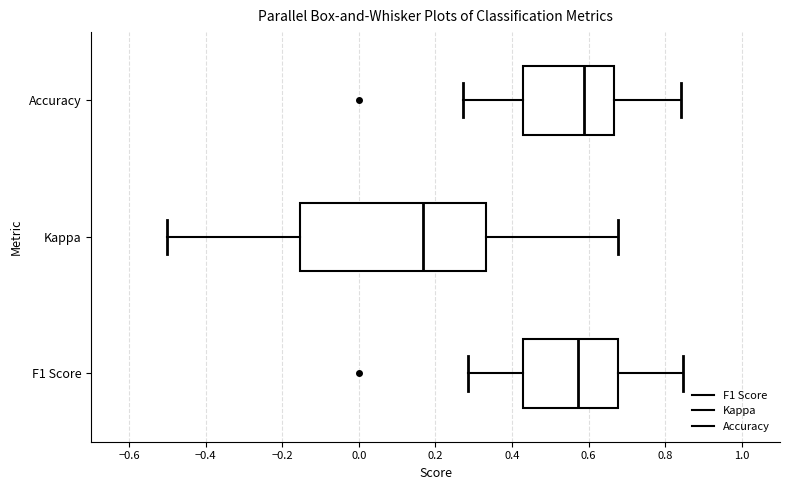

Which box is the widest, from its left edge to its right edge?

Kappa